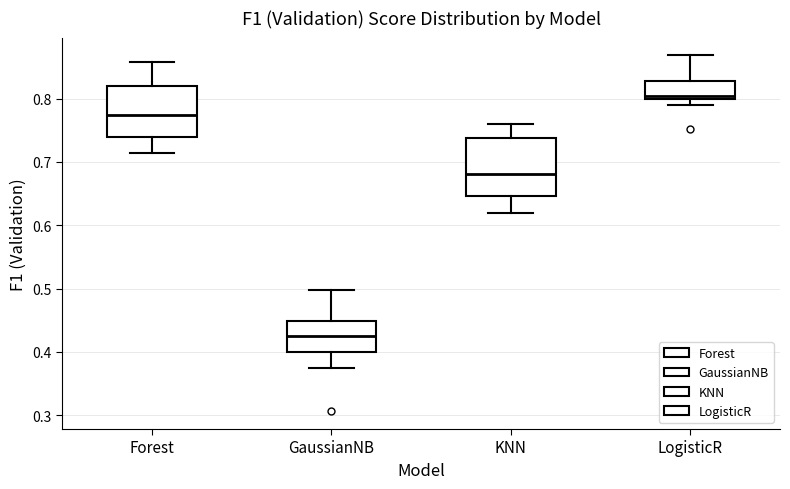

Which box's median line is the highest?

LogisticR